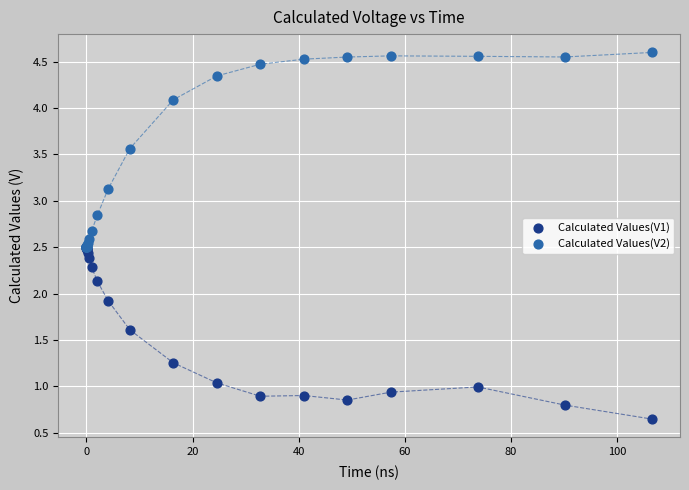

Which series contains the lowest Y value?

Calculated Values(V1)